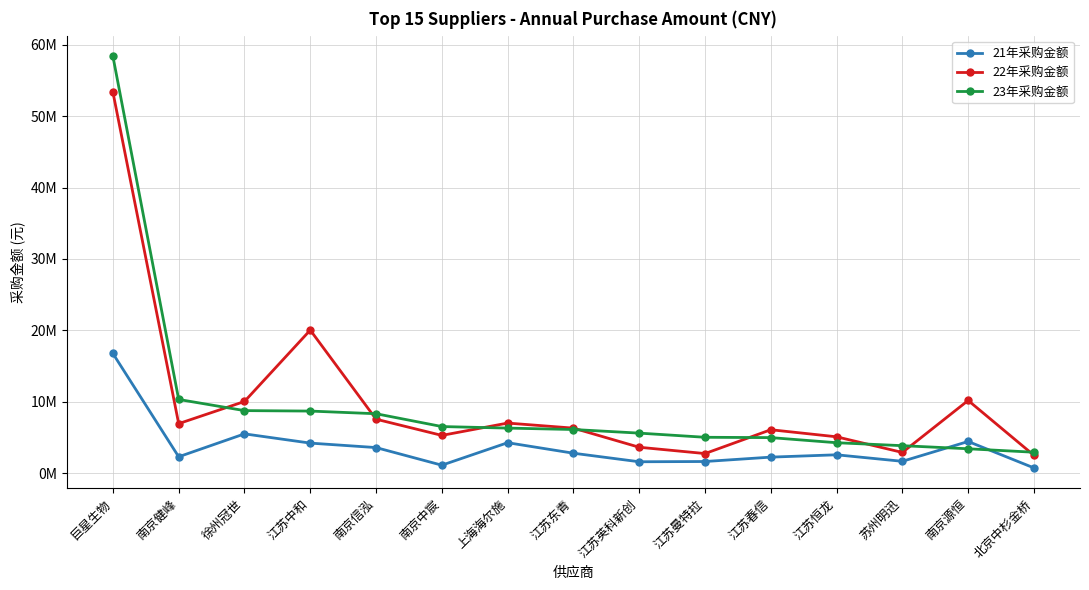

The 22年采购金额 series shows 20040056.0 at 江苏中和. True or false?

True